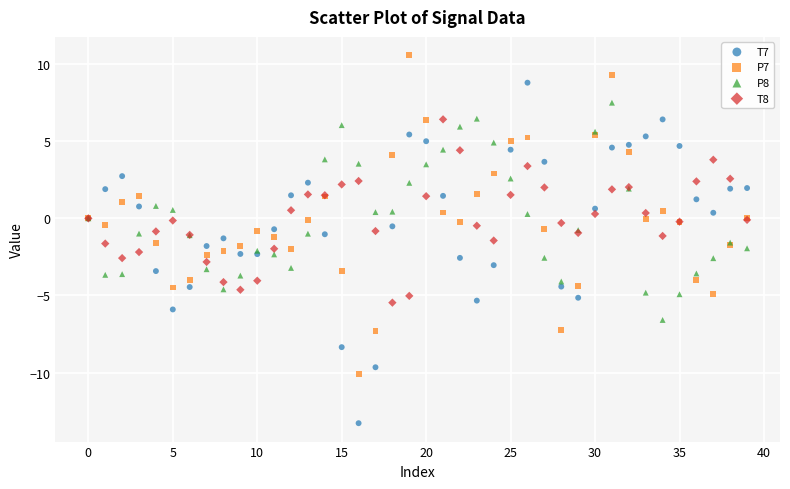

Which series reaches the maximum Y coordinate?

P7